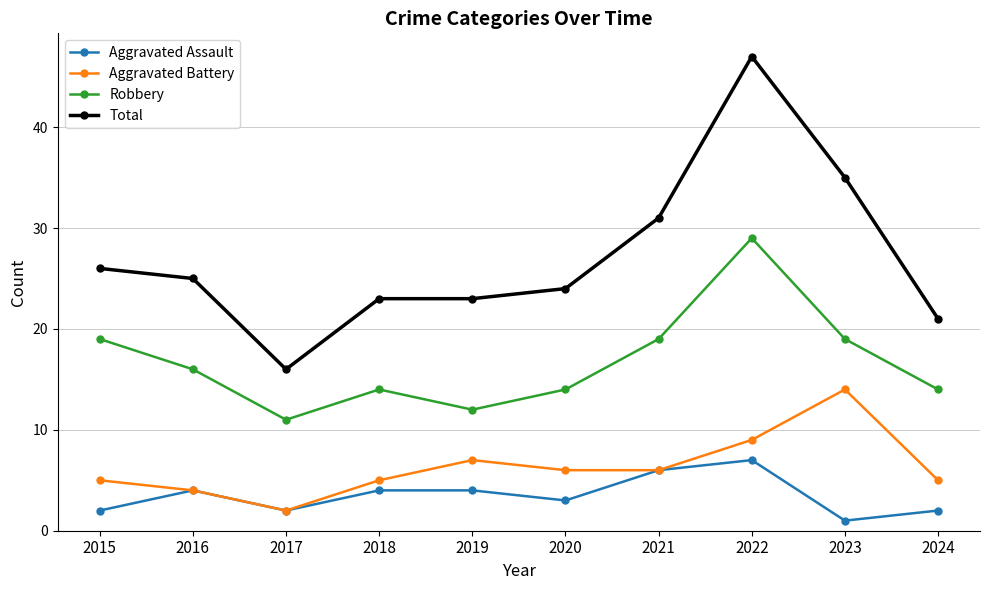

The Aggravated Battery series shows 7 at 2016. True or false?

False